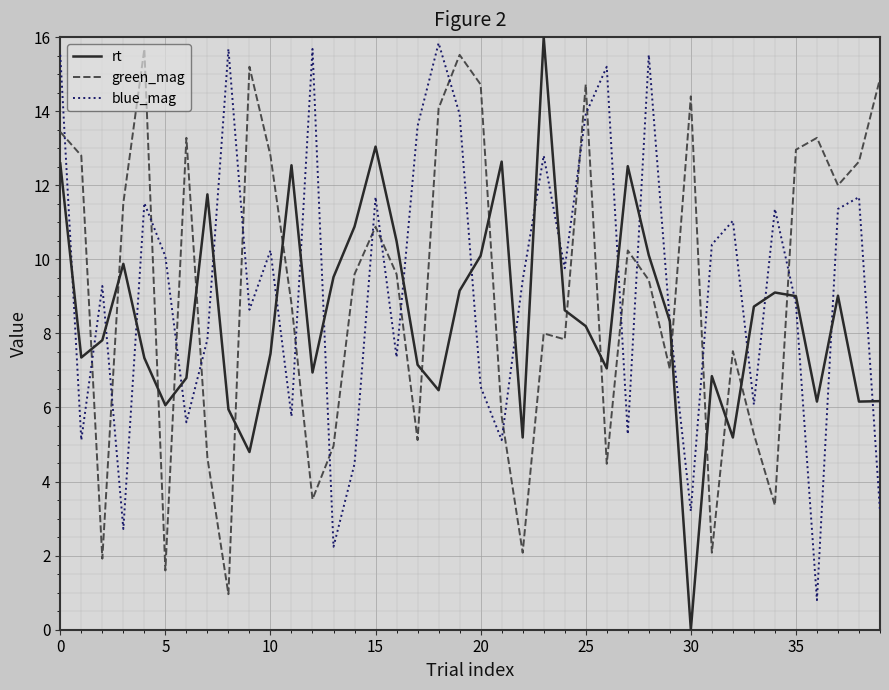

What is the greatest value displayed?

16.0